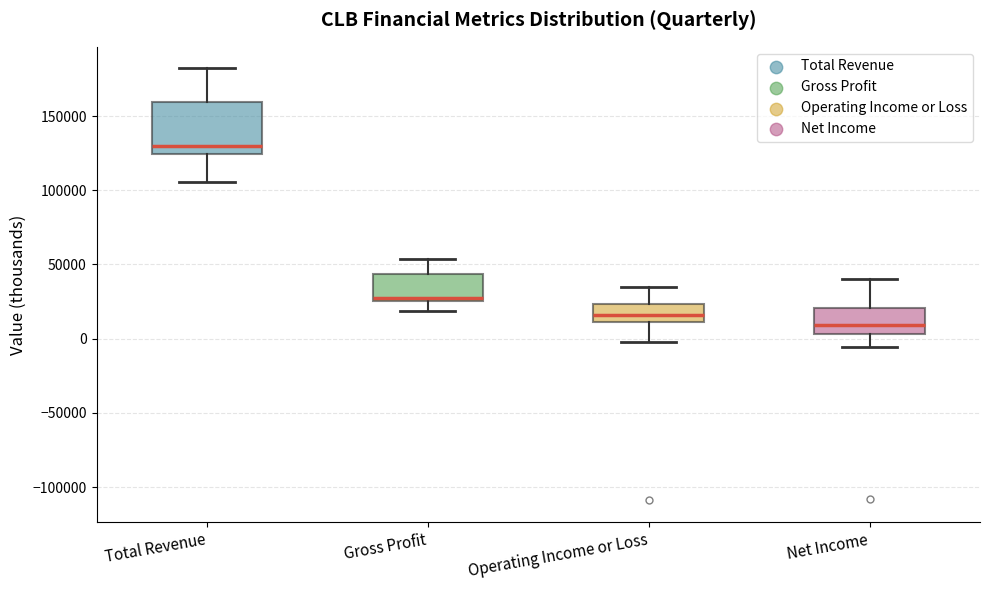

Reading left to right, read every box against the y-axis: the position of its median line, the range the box covers, and the ends of its whiskers. The values are not printed on the chart, so give them approximately, as read against the axis.

Total Revenue: median 130000, box 125000 to 160000, whiskers 105000 to 180000
Gross Profit: median 30000, box 25000 to 45000, whiskers 20000 to 55000
Operating Income or Loss: median 15000, box 10000 to 25000, whiskers -5000 to 35000
Net Income: median 10000, box 5000 to 20000, whiskers -5000 to 40000